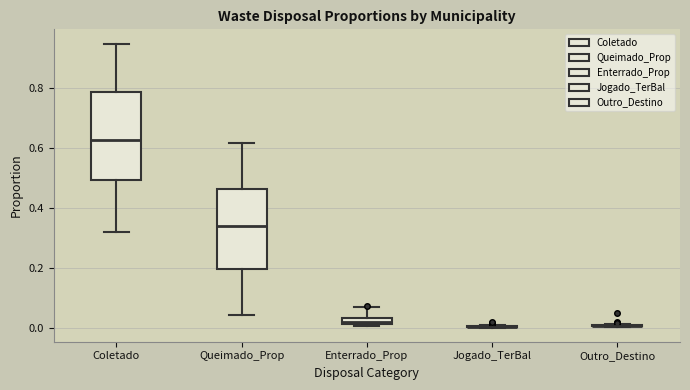

Comparing the boxes themselves (not the whiskers), which one is the tallest?

Coletado